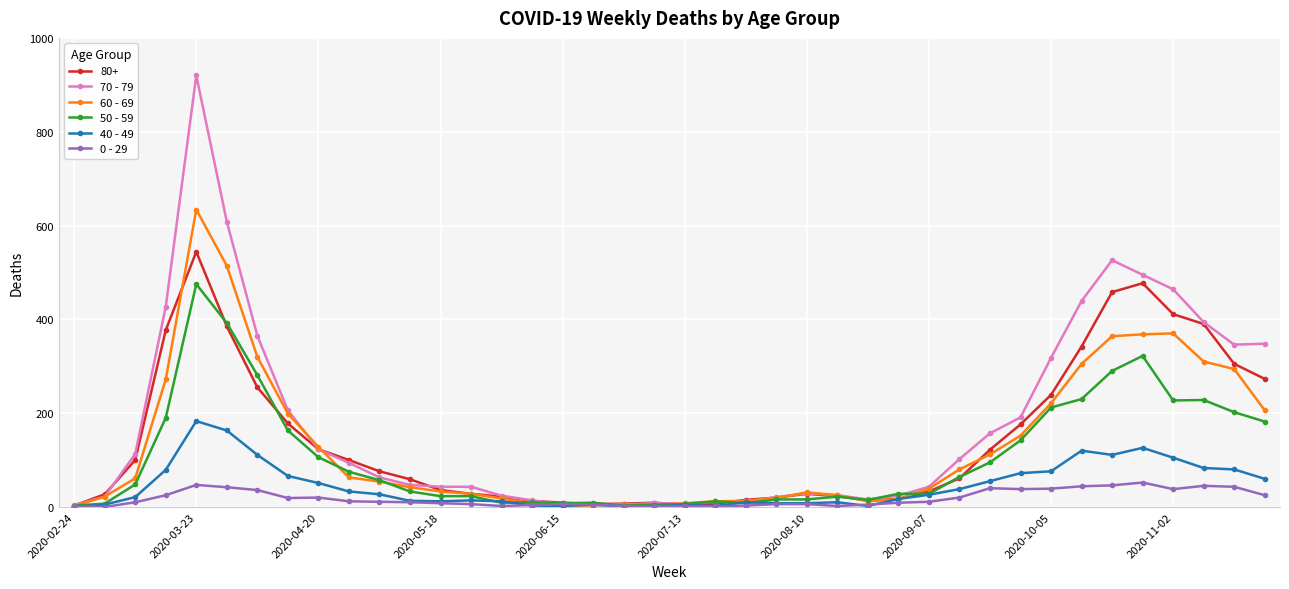

Which series has the widest spread of values?

70 - 79